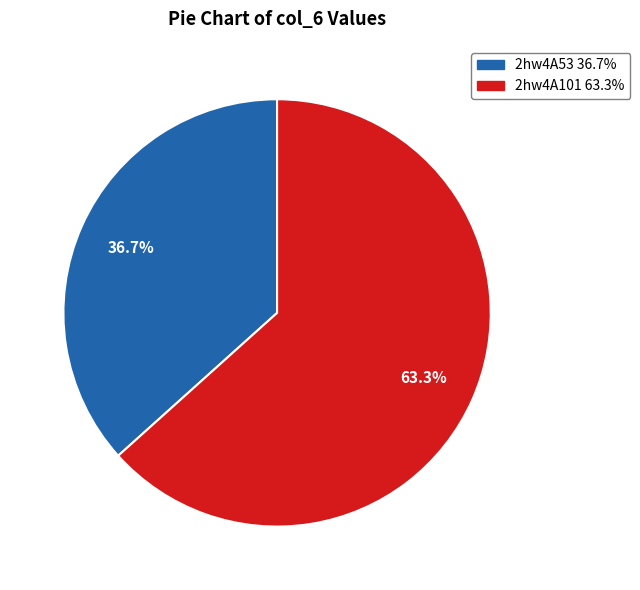

Rank the categories by value from highest to lowest.

2hw4A101, 2hw4A53